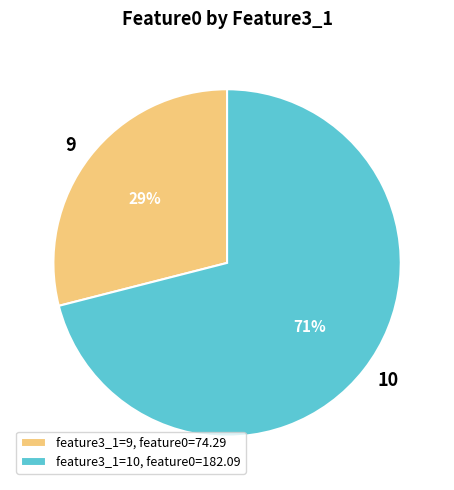

Rank the categories by value from lowest to highest.

9, 10